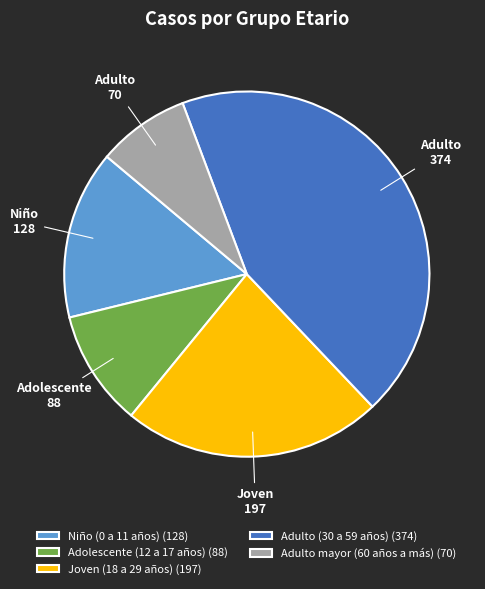

Combined, do Adulto (30 a 59 años) (374) and Joven (18 a 29 años) (197) account for over 50%?

Yes